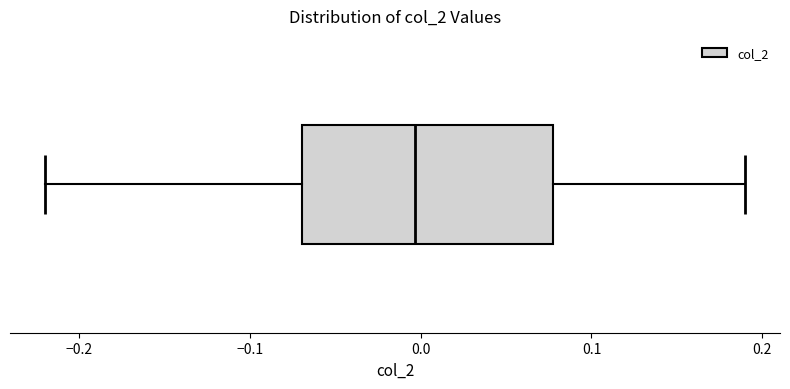

Transcribe this box plot: give where the median line is, the range the box spans, and where the two whiskers end, as read against the x-axis. The values are not printed on the chart, so give them approximately, as read against the axis.

median 0.00, box -0.07 to 0.08, whiskers -0.22 to 0.19